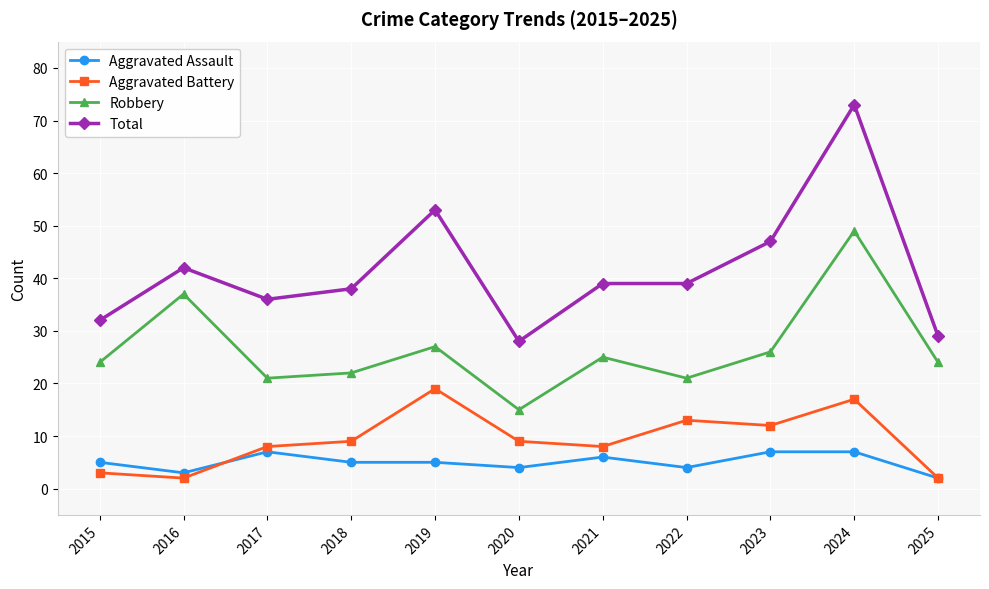

Is it true that Robbery equals 25 at 2021?

True